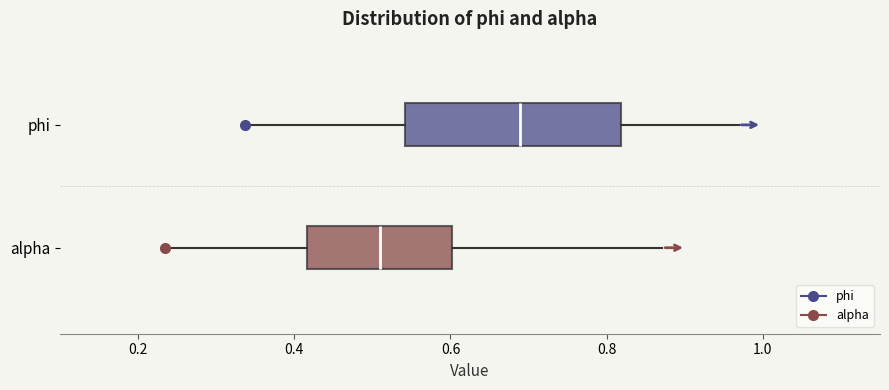

Which box's median line is the furthest to the right?

phi